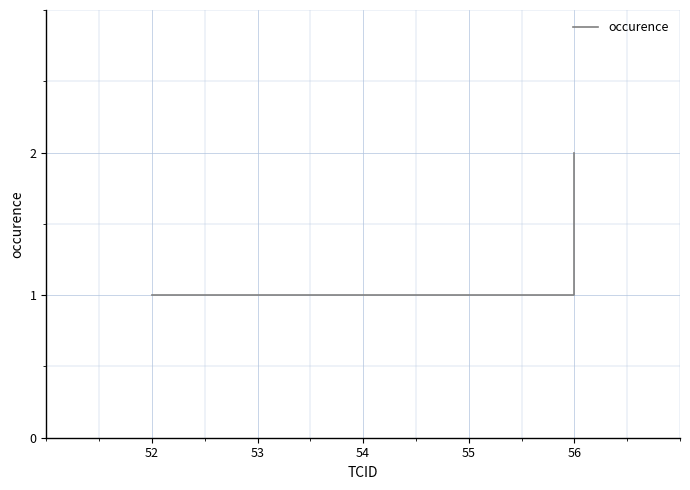

What is the label of the 5th point from the left?

56